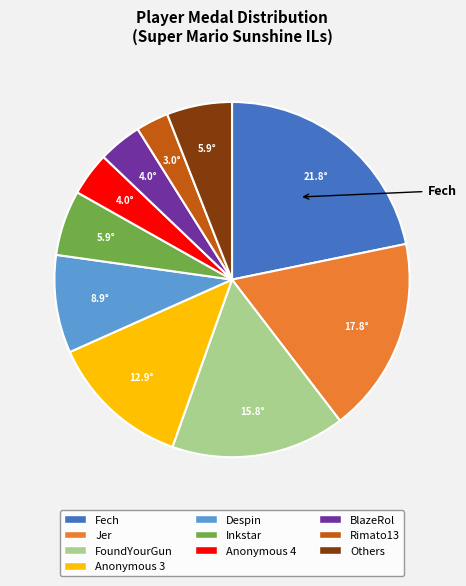

Is there any slice that represents more than half of the pie?

No